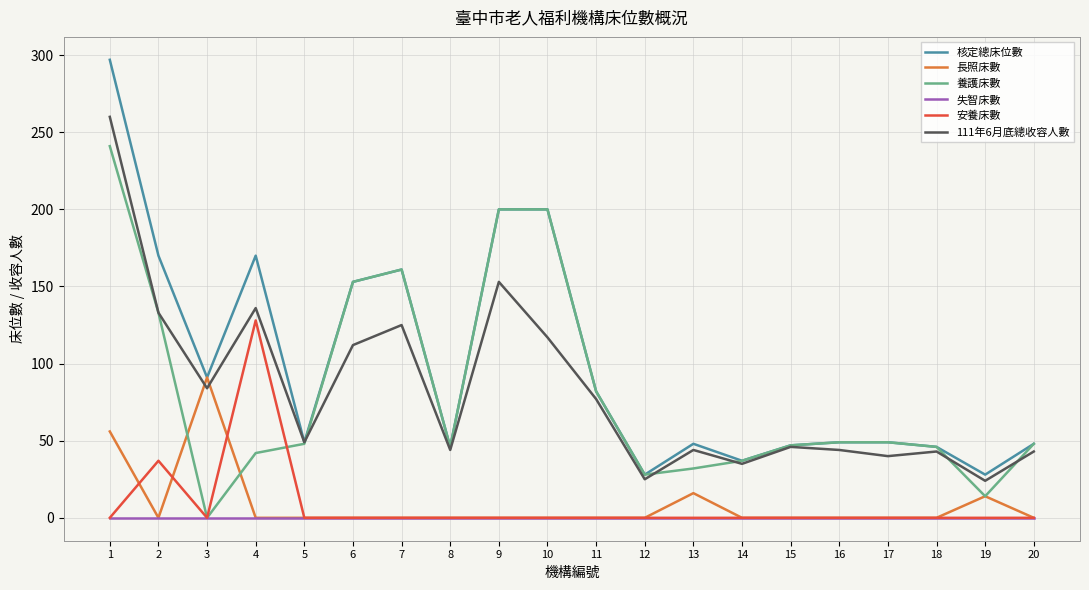

True or false: 核定總床位數 has a value of 82 at 11.

True